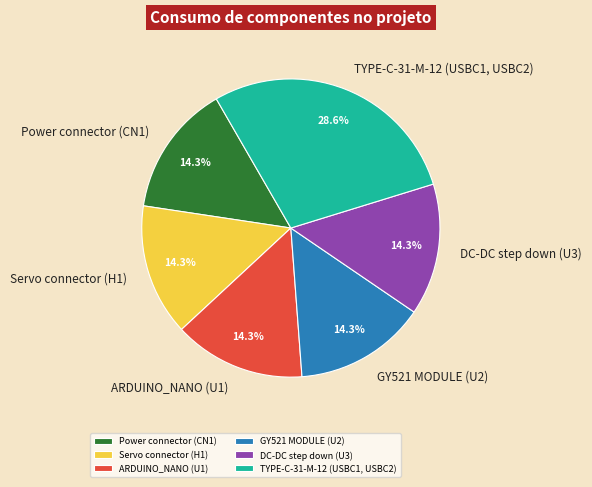

Is it true that Power connector (CN1) is 14% of the pie?

True